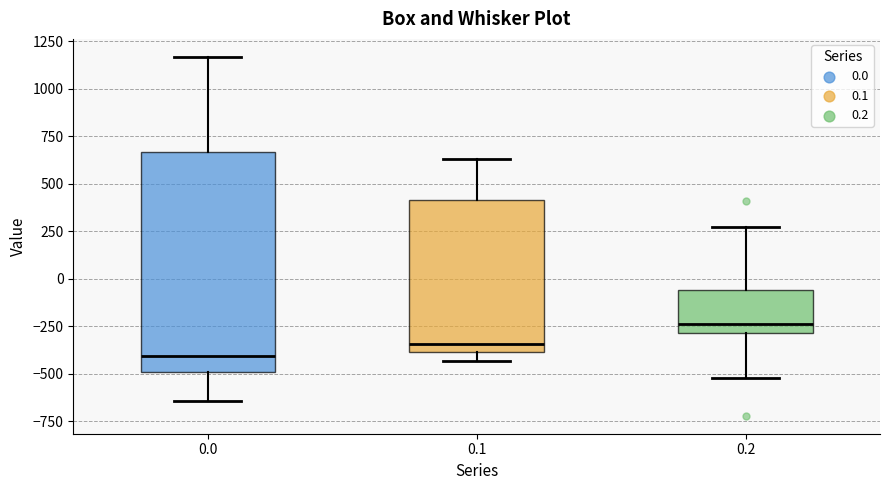

Reading left to right, read every box against the y-axis: the position of its median line, the range the box covers, and the ends of its whiskers. The values are not printed on the chart, so give them approximately, as read against the axis.

0.0: median -400, box -500 to 650, whiskers -650 to 1150
0.1: median -350, box -400 to 400, whiskers -450 to 650
0.2: median -250, box -300 to -50, whiskers -500 to 250